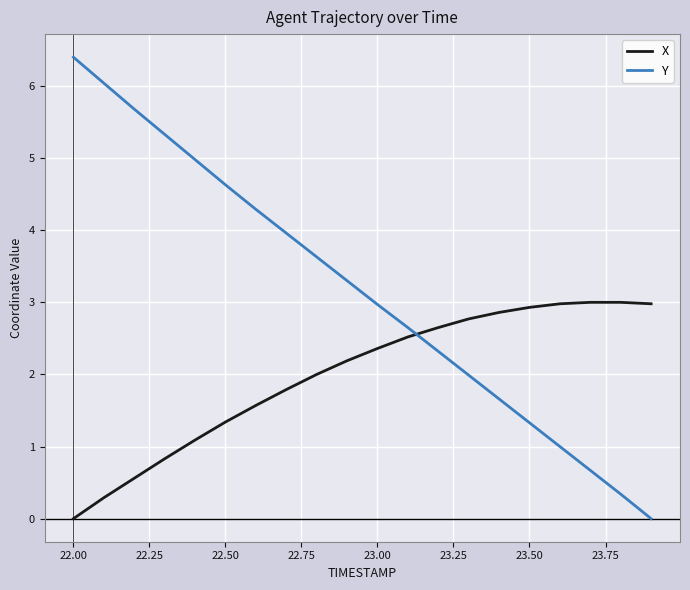

How many intersections are there between Y and X?

1